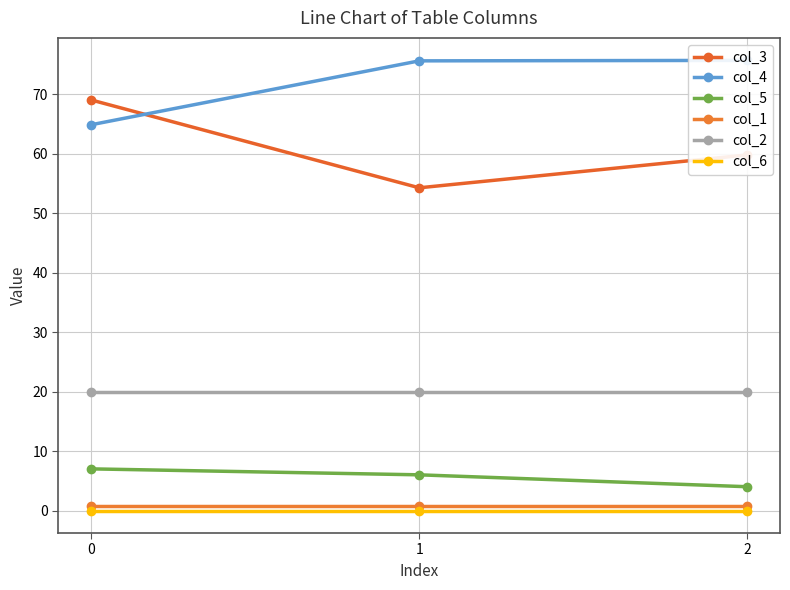

What is the value of the col_4 point at the 3rd from the left?

75.7